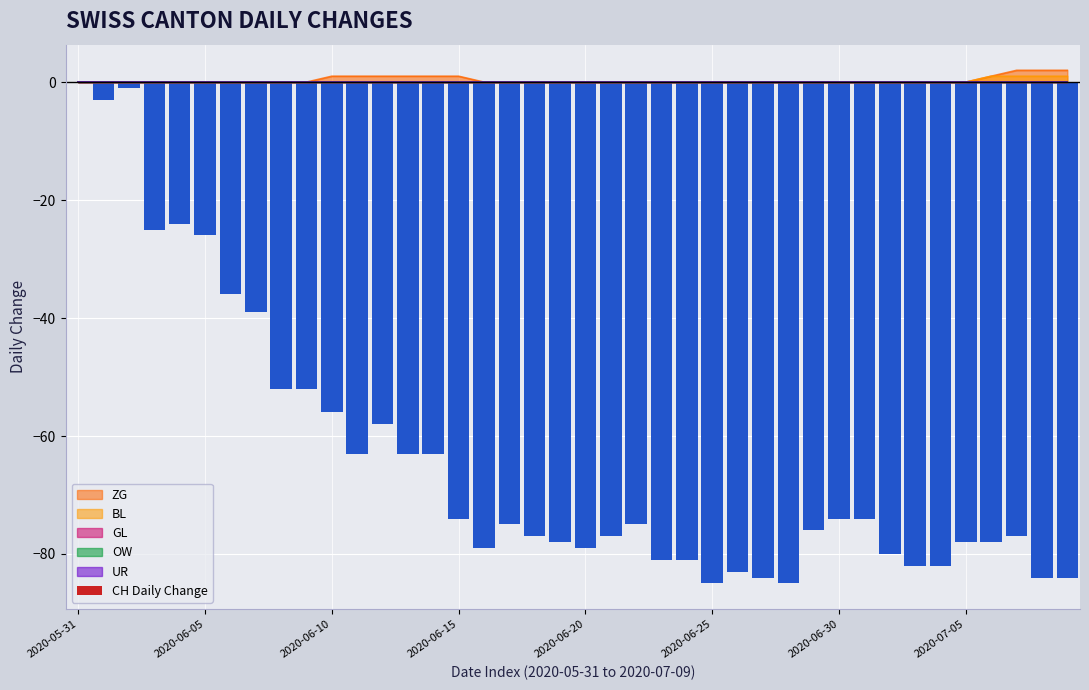

Reading left to right, list all the values displayed in this chart.

0	-3	-1	-25	-24	-26	-36	-39	-52	-52	-56	-63	-58	-63	-63	-74	-79	-75	-77	-78	-79	-77	-75	-81	-81	-85	-83	-84	-85	-76	-74	-74	-80	-82	-82	-78	-78	-77	-84	-84